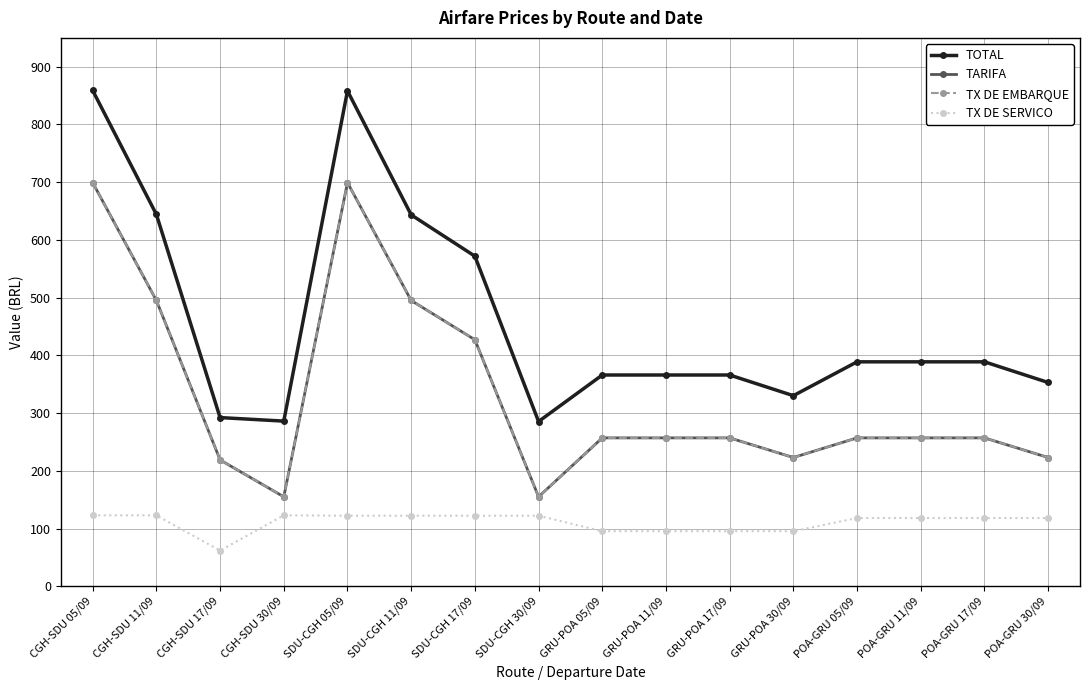

What is the sum of the TARIFA values at GRU-POA 30/09 and GRU-POA 11/09?

480.1